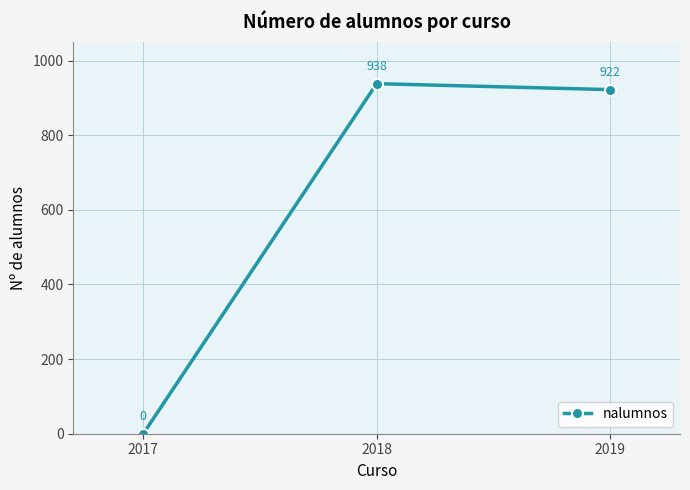

Rank the categories by value from highest to lowest.

2018, 2019, 2017